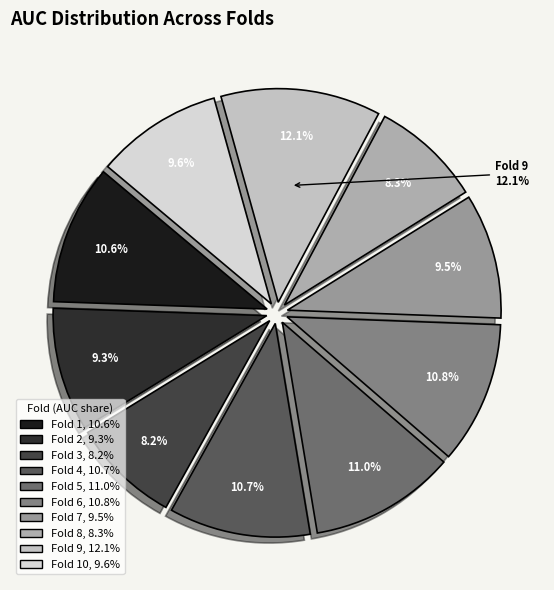

How many slices are in this pie chart?

10